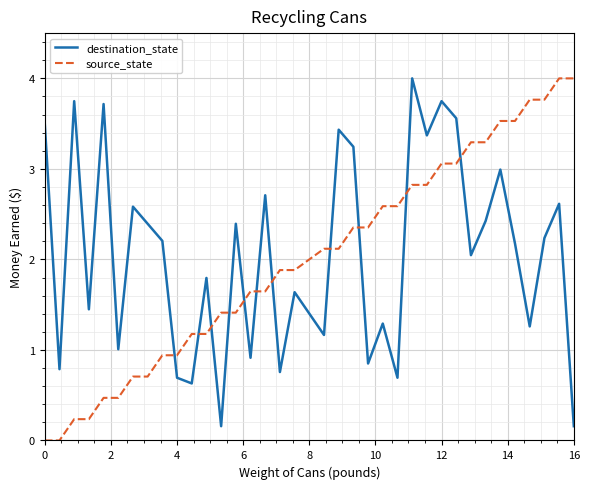

What is the sum of all destination_state values?

74.3